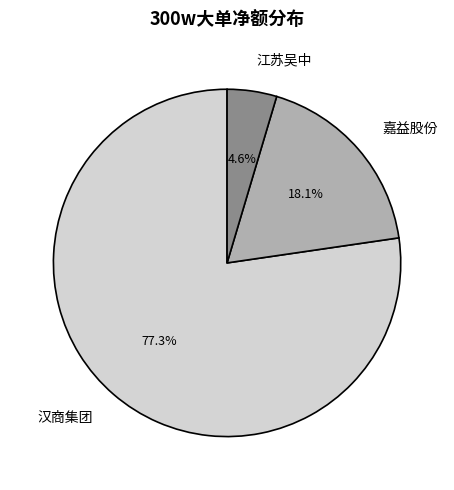

Rank the categories by value from highest to lowest.

汉商集团, 嘉益股份, 江苏吴中